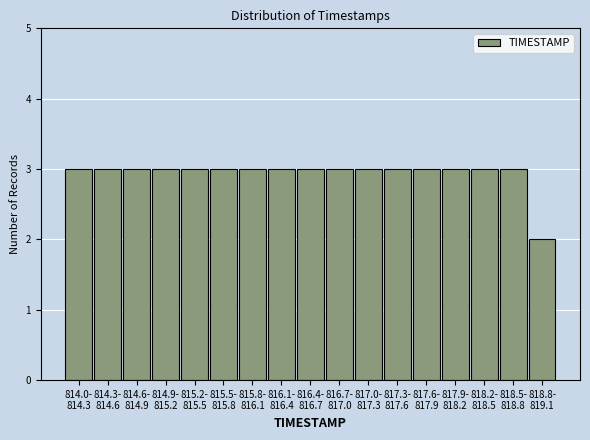

Reading left to right, extract all data points from this chart.

3	3	3	3	3	3	3	3	3	3	3	3	3	3	3	3	2